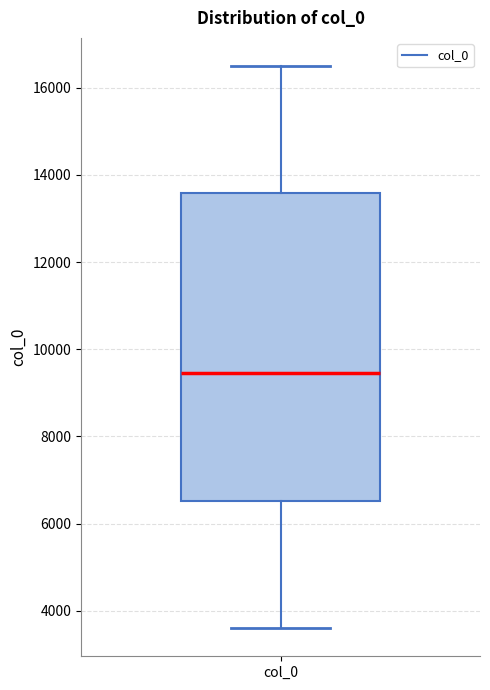

Where does the median line of the box for col_0 sit on the y-axis? The values are not printed on the chart, so give them approximately, as read against the axis.

9400